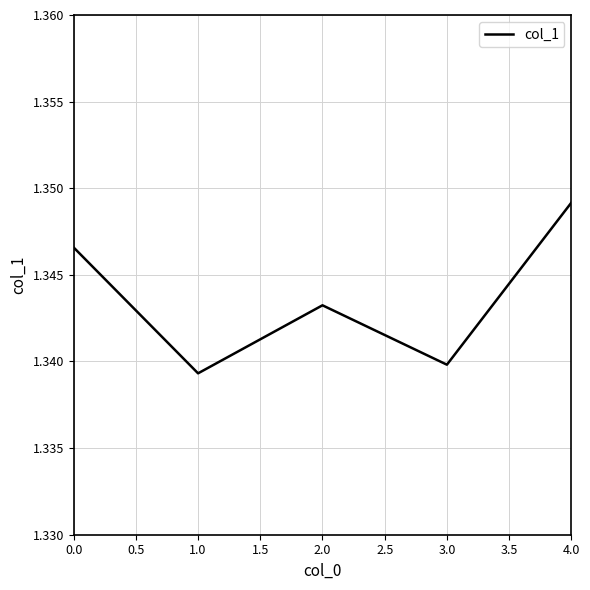

Is it true that the value at 1.0 is 2.2?

False